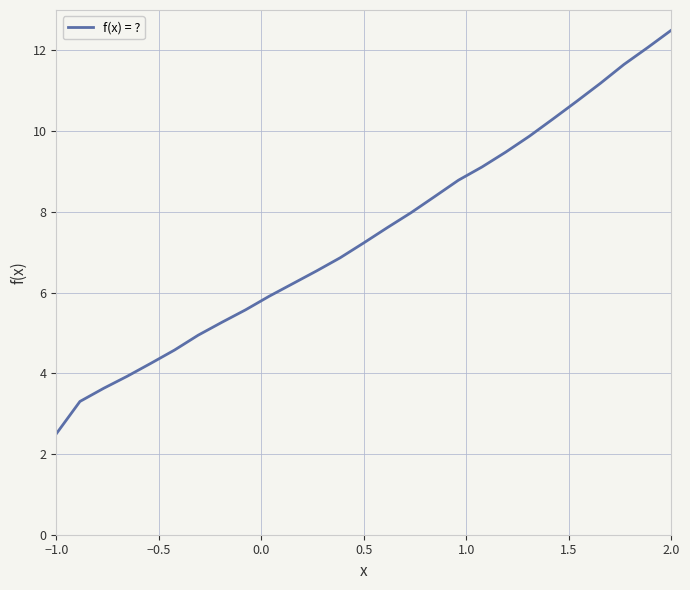

True or false: the data has more than 2 interior local peaks.

False